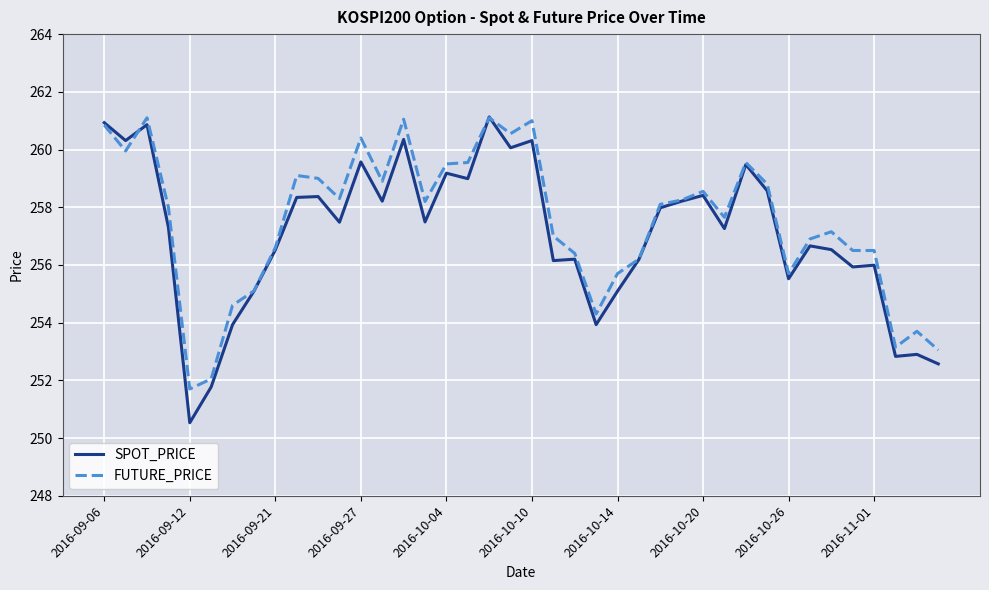

How many values in the SPOT_PRICE series are below 257?

18